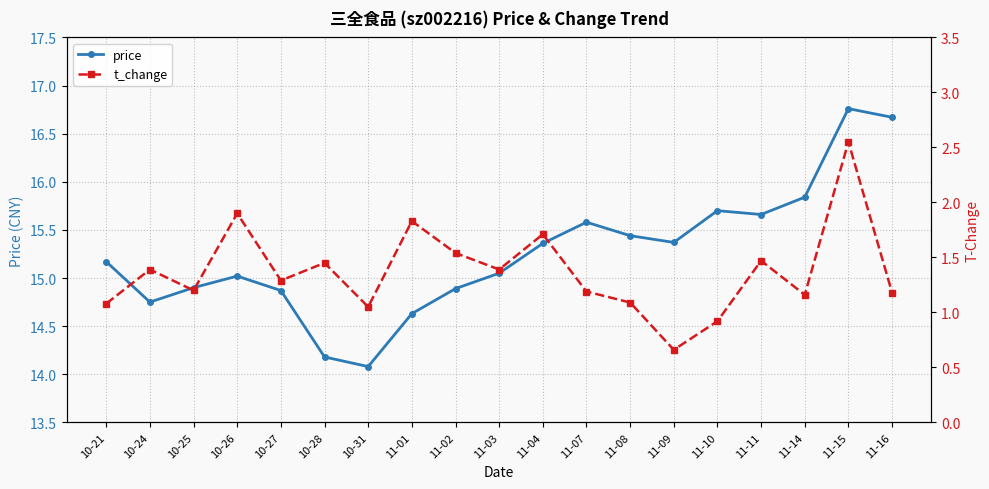

Reading left to right, list all the values displayed in this chart.

price: 10-21=15.2	10-24=14.8	10-25=14.9	10-26=15.0	10-27=14.9	10-28=14.2	10-31=14.1	11-01=14.6	11-02=14.9	11-03=15.1	11-04=15.4	11-07=15.6	11-08=15.4	11-09=15.4	11-10=15.7	11-11=15.7	11-14=15.8	11-15=16.8	11-16=16.7
t_change: 10-21=1.1	10-24=1.4	10-25=1.2	10-26=1.9	10-27=1.3	10-28=1.4	10-31=1.1	11-01=1.8	11-02=1.5	11-03=1.4	11-04=1.7	11-07=1.2	11-08=1.1	11-09=0.7	11-10=0.9	11-11=1.5	11-14=1.2	11-15=2.5	11-16=1.2